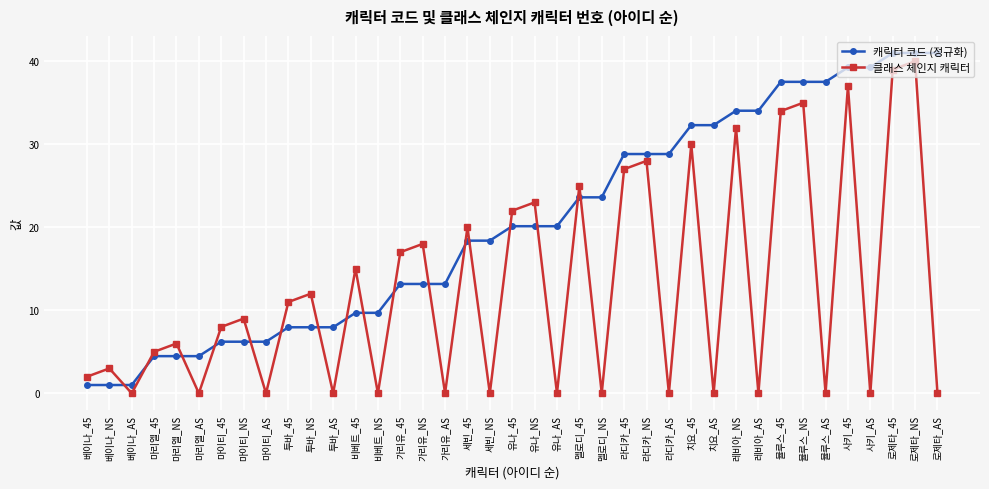

True or false: 캐릭터 코드 (정규화) has a value of 55.0 at 로제타_45.

False